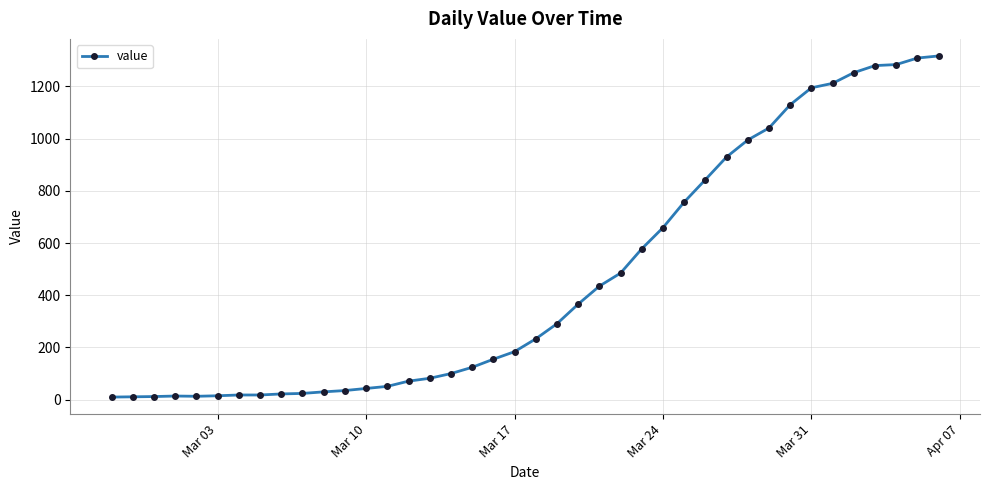

What is the sum of all values?

18625